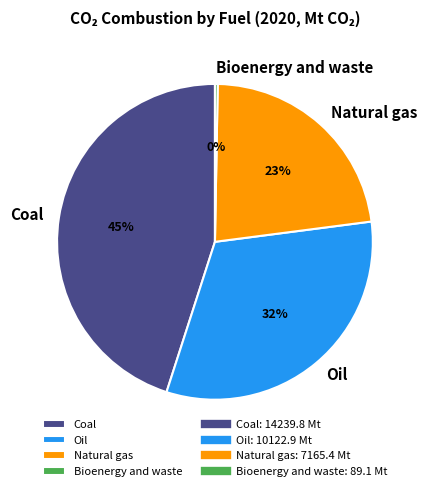

Which has a higher value, Coal or Natural gas?

Coal